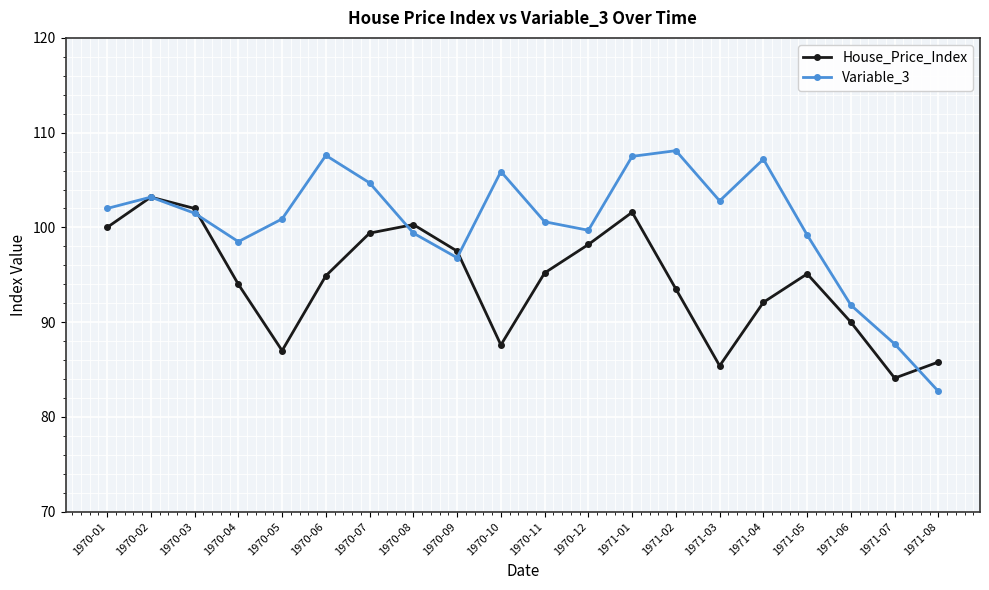

What is the difference between the maximum and minimum values in the Variable_3 series?

25.4